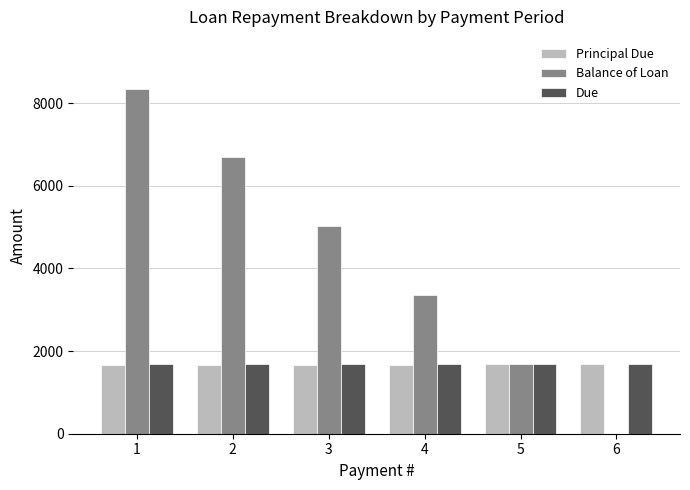

Between 4 and 6, which series saw the biggest shift?

Balance of Loan